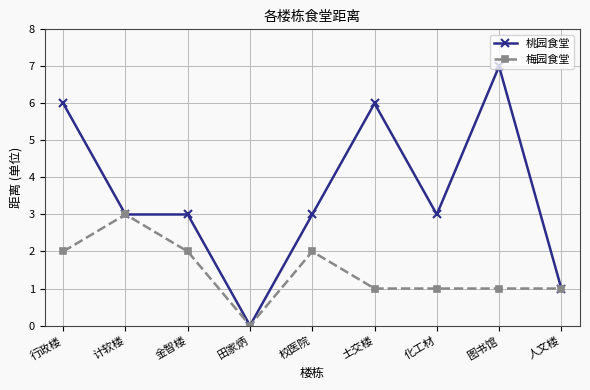

Rank the series by their average value, from lowest to highest.

梅园食堂, 桃园食堂